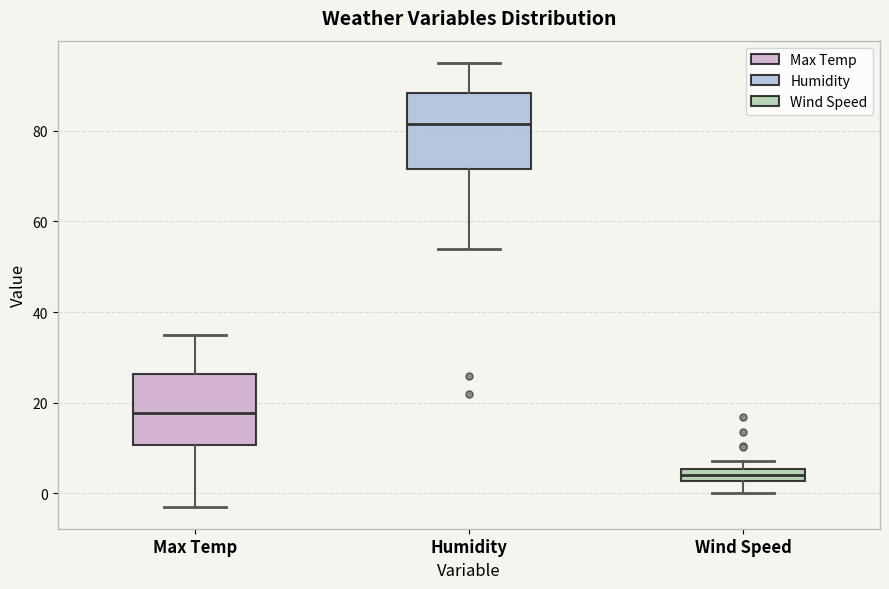

Which box has the lowest median line?

Wind Speed